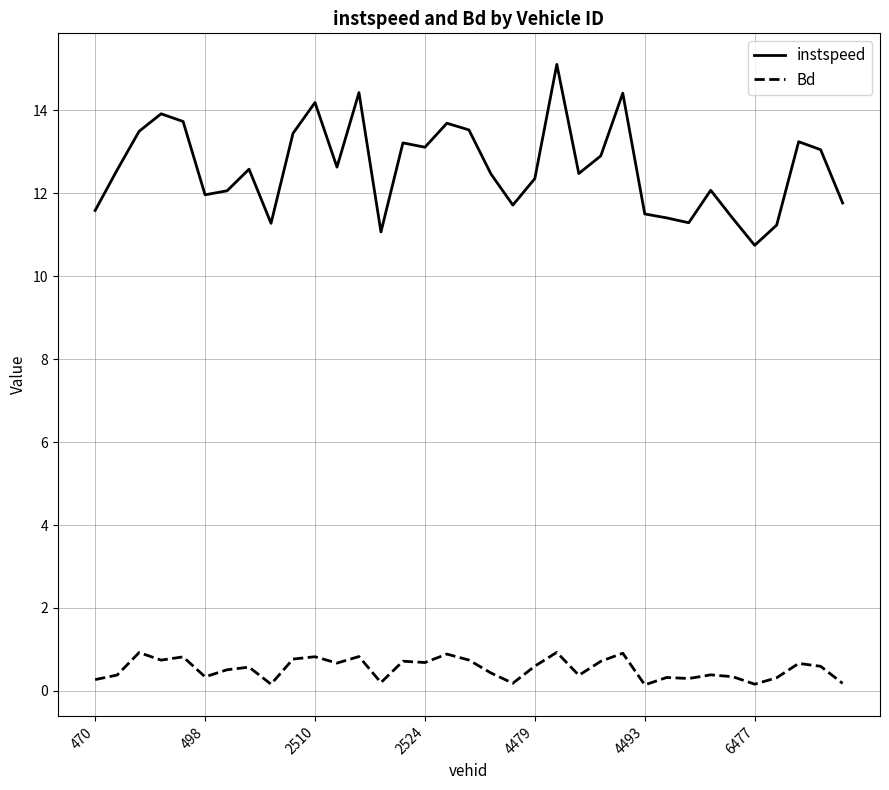

Which series has the largest range (max minus min)?

instspeed